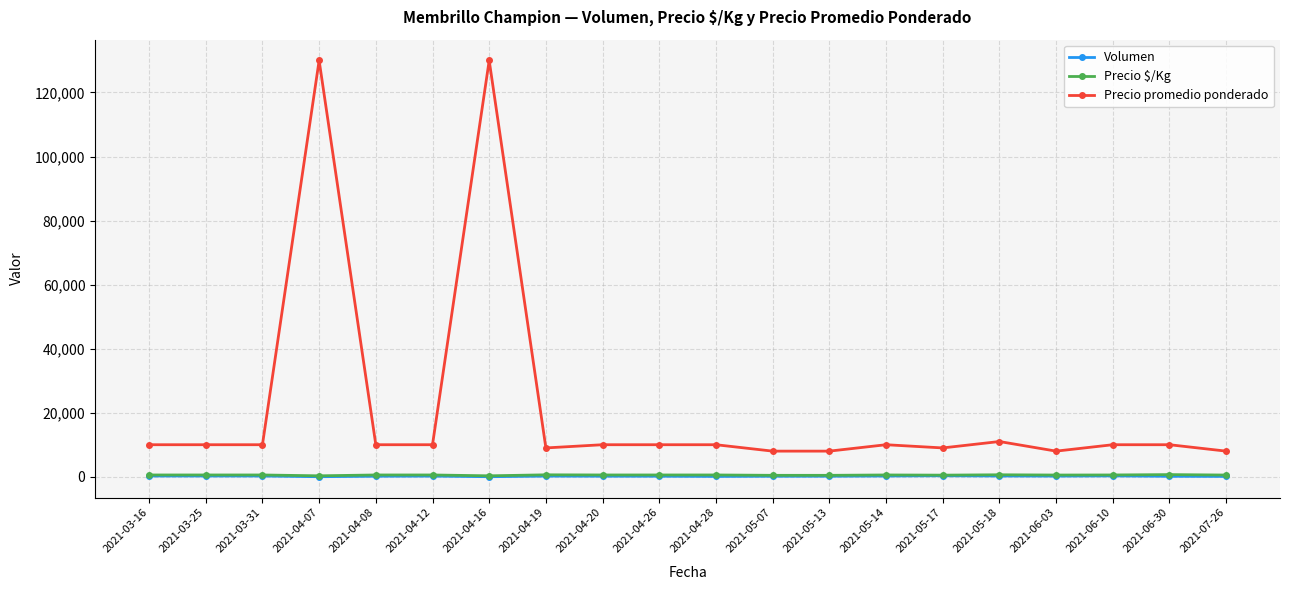

What is the label of the 15th point from the right?

2021-04-12